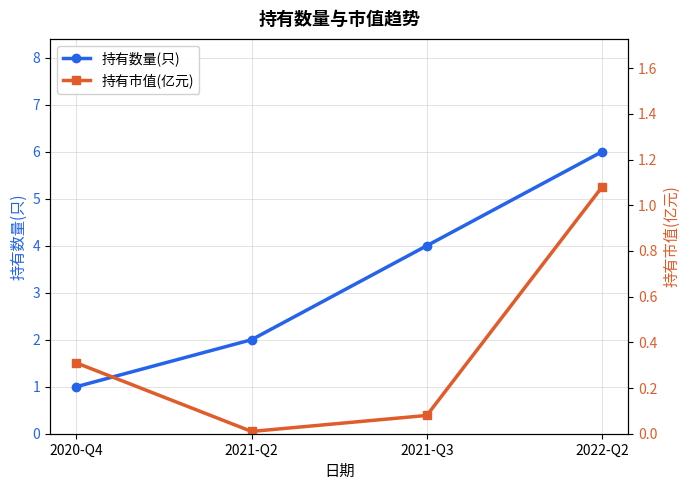

Reading right to left, what are all the values shown in this chart?

持有数量(只): 6.0	4.0	2.0	1.0
持有市值(亿元): 1.1	0.1	0.0	0.3